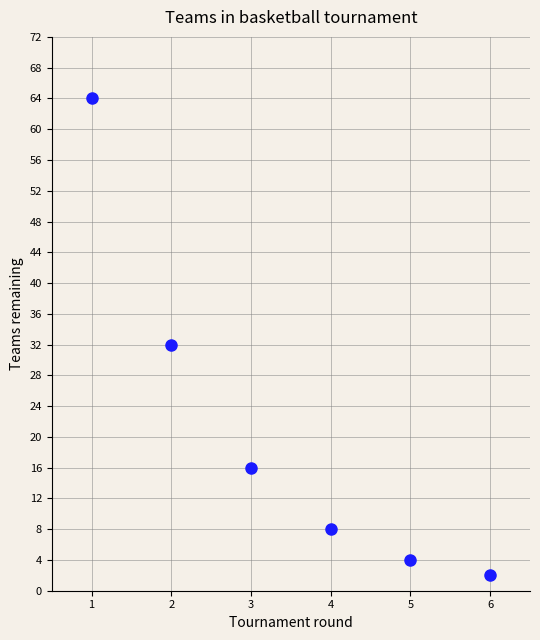

What Y value in the scatter plot is closest to 33?

32